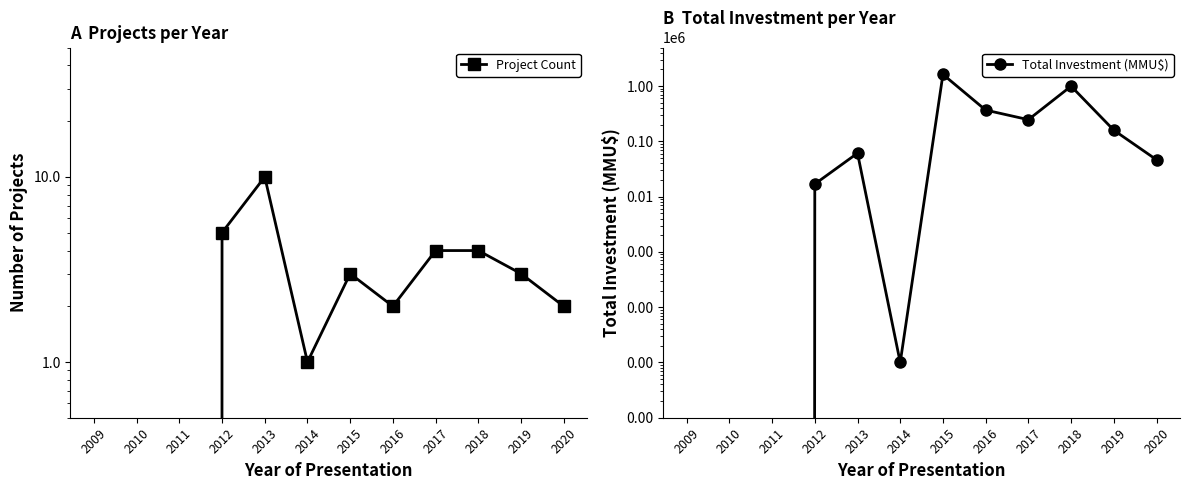

How many values in Project Count are above zero?

9